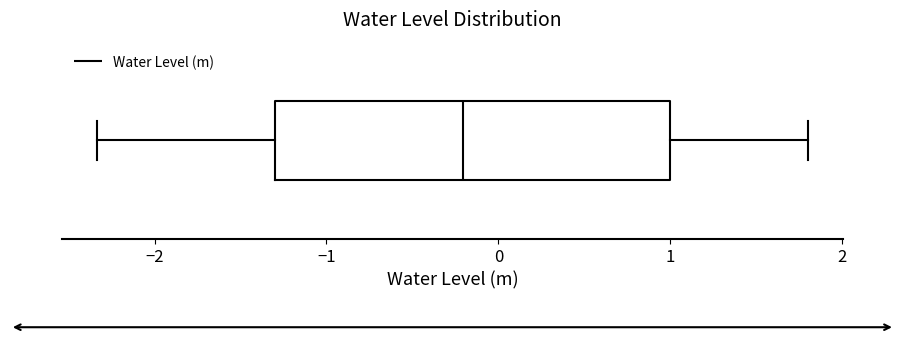

Transcribe this box plot: give where the median line is, the range the box spans, and where the two whiskers end, as read against the x-axis. The values are not printed on the chart, so give them approximately, as read against the axis.

median -0.2, box -1.3 to 1.0, whiskers -2.3 to 1.8